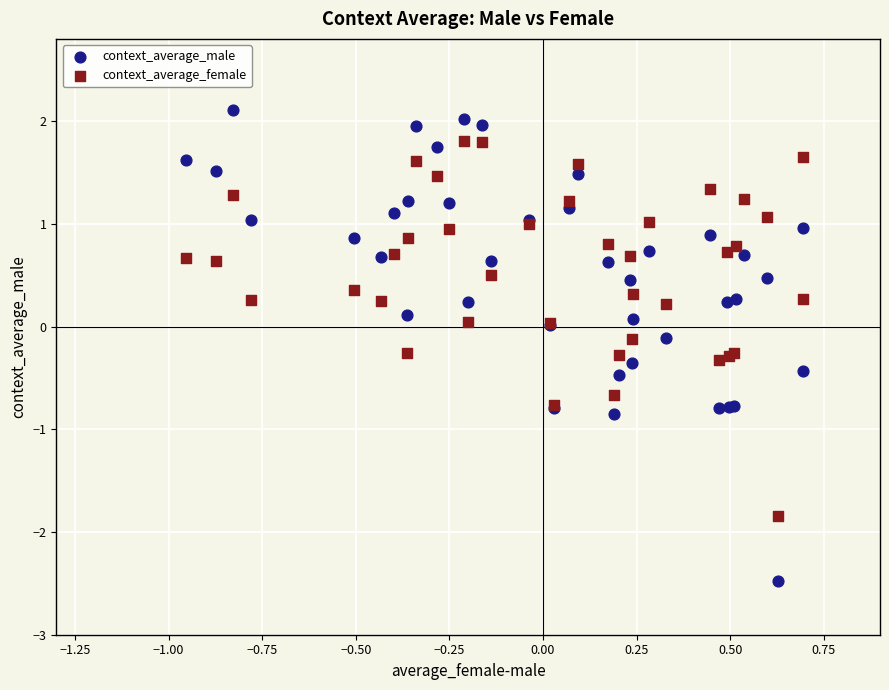

Which series reaches the minimum Y coordinate?

context_average_male